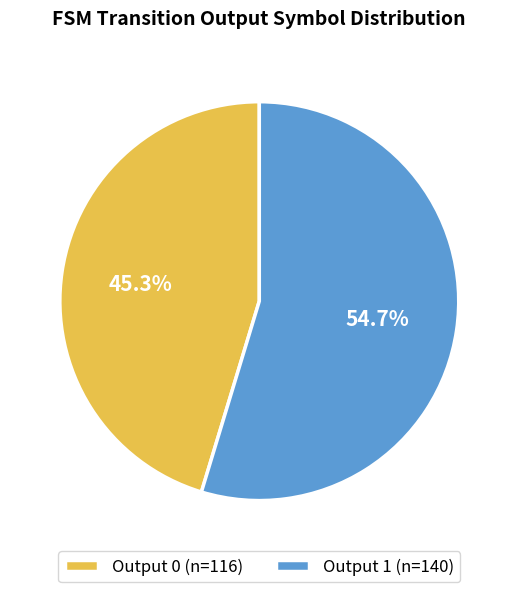

Which category accounts for the majority?

Output 1